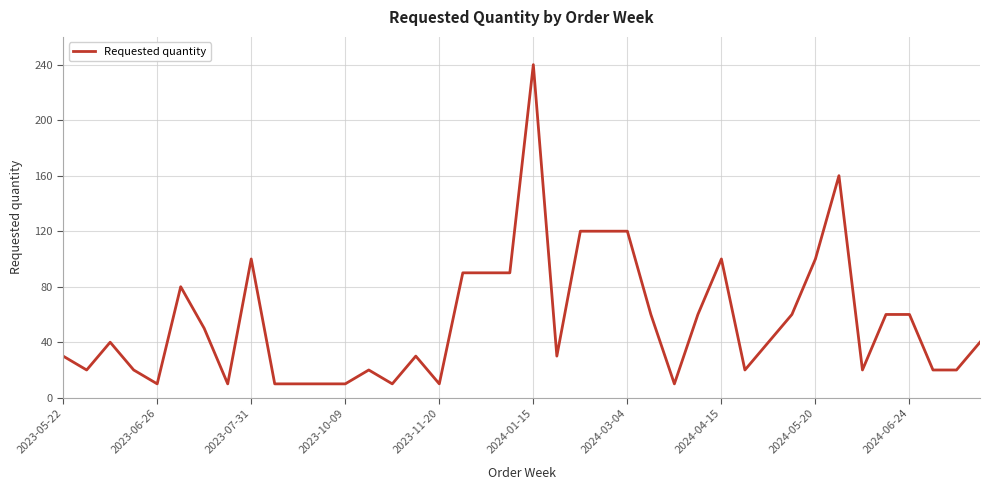

What is the smallest value displayed?

10